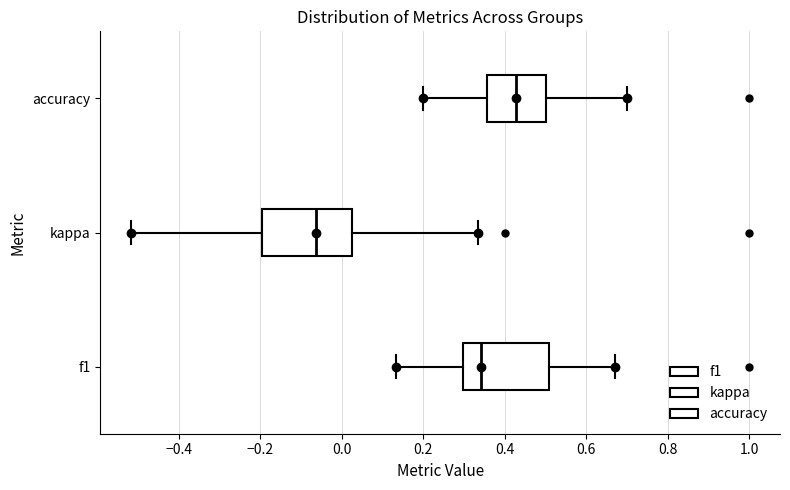

Reading bottom to top, read every box against the x-axis: the position of its median line, the range the box covers, and the ends of its whiskers. The values are not printed on the chart, so give them approximately, as read against the axis.

f1: median 0.34, box 0.30 to 0.50, whiskers 0.14 to 0.68
kappa: median -0.06, box -0.20 to 0.02, whiskers -0.52 to 0.34
accuracy: median 0.42, box 0.36 to 0.50, whiskers 0.20 to 0.70